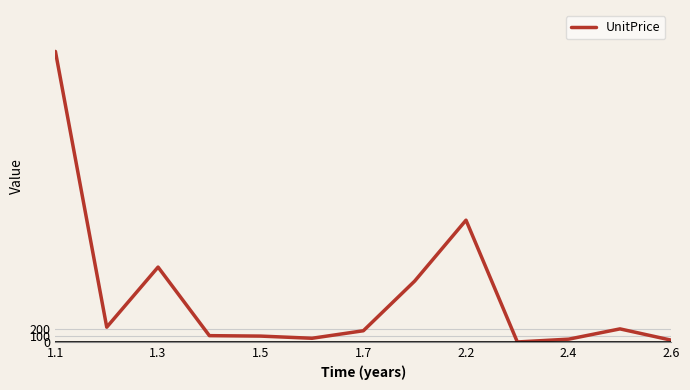

Does the chart display data point markers on the line(s)?

No